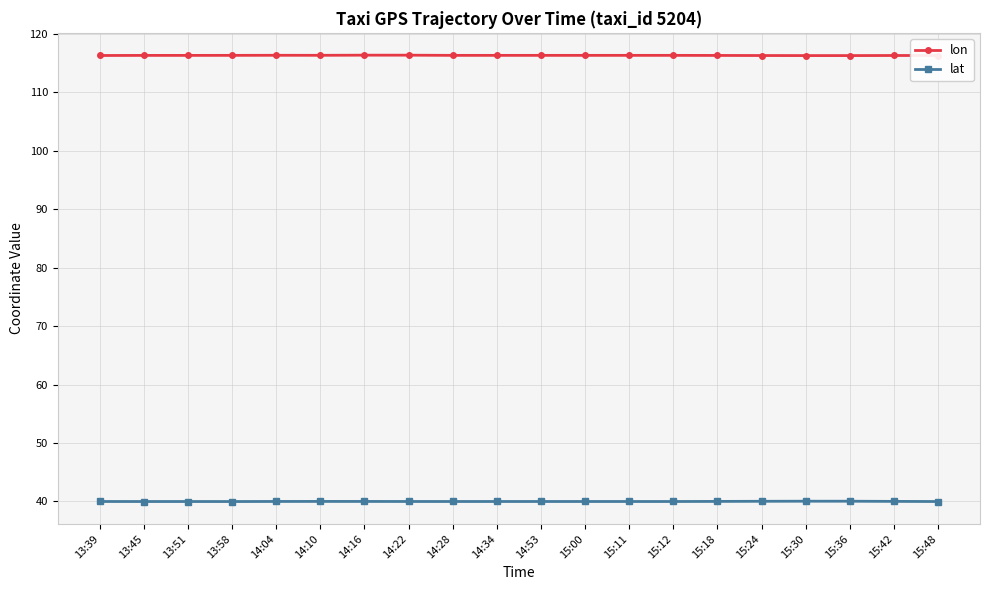

What is the sum of the lon values at 15:48 and 15:42?

232.6